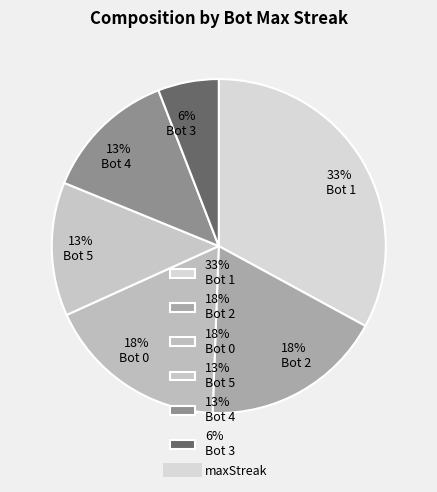

Does any single category account for the majority?

No